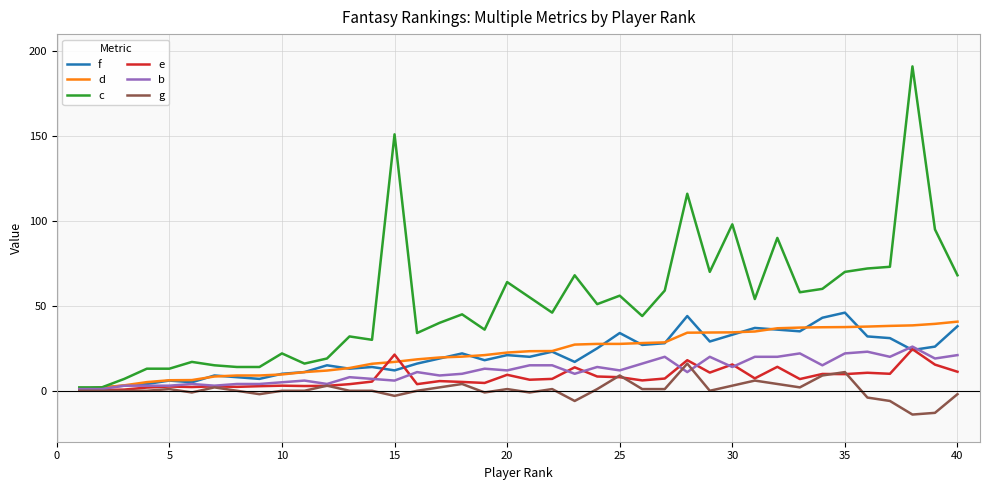

What are all the series names shown in the legend?

f, d, c, e, b, g